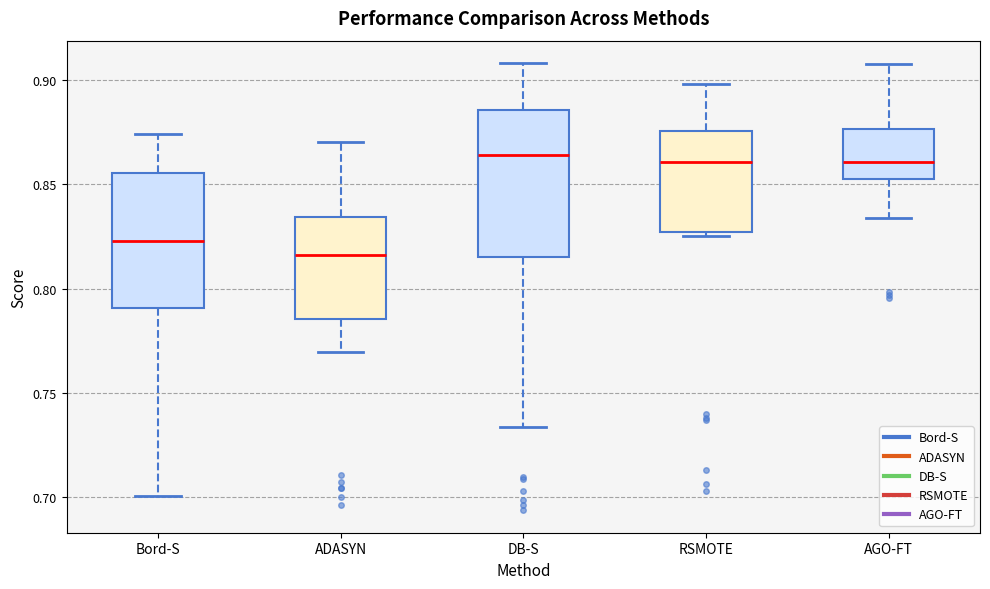

Reading left to right, transcribe this box plot: for each box, give where its median line is, the range the box spans, and where its two whiskers end, as read against the y-axis. The values are not printed on the chart, so give them approximately, as read against the axis.

Bord-S: median 0.825, box 0.790 to 0.855, whiskers 0.700 to 0.875
ADASYN: median 0.815, box 0.785 to 0.835, whiskers 0.770 to 0.870
DB-S: median 0.865, box 0.815 to 0.885, whiskers 0.735 to 0.910
RSMOTE: median 0.860, box 0.825 to 0.875, whiskers 0.825 (just below the box's lower edge) to 0.900
AGO-FT: median 0.860, box 0.850 to 0.875, whiskers 0.835 to 0.905